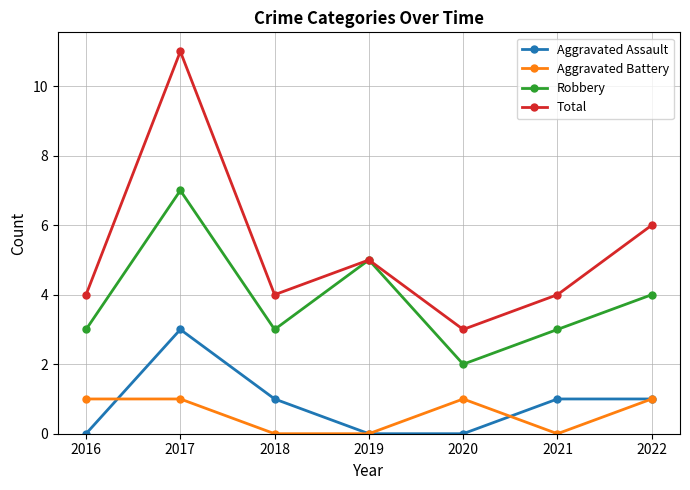

True or false: Aggravated Battery has a value of 1 at 2016.

True